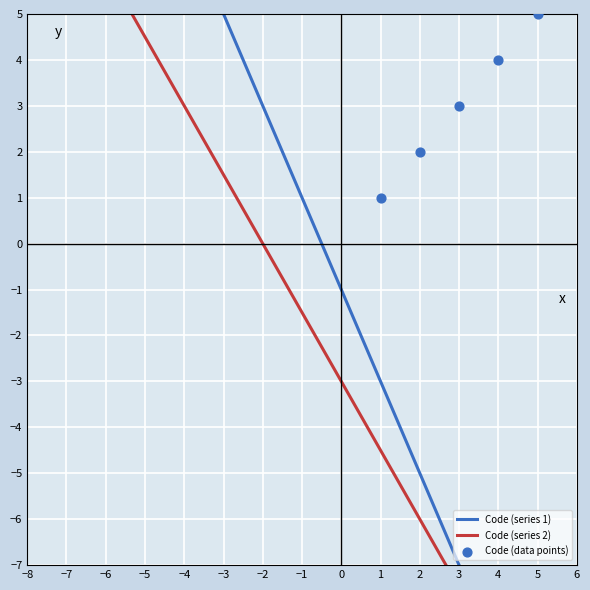

Which has a higher value, 1 or 1?

1